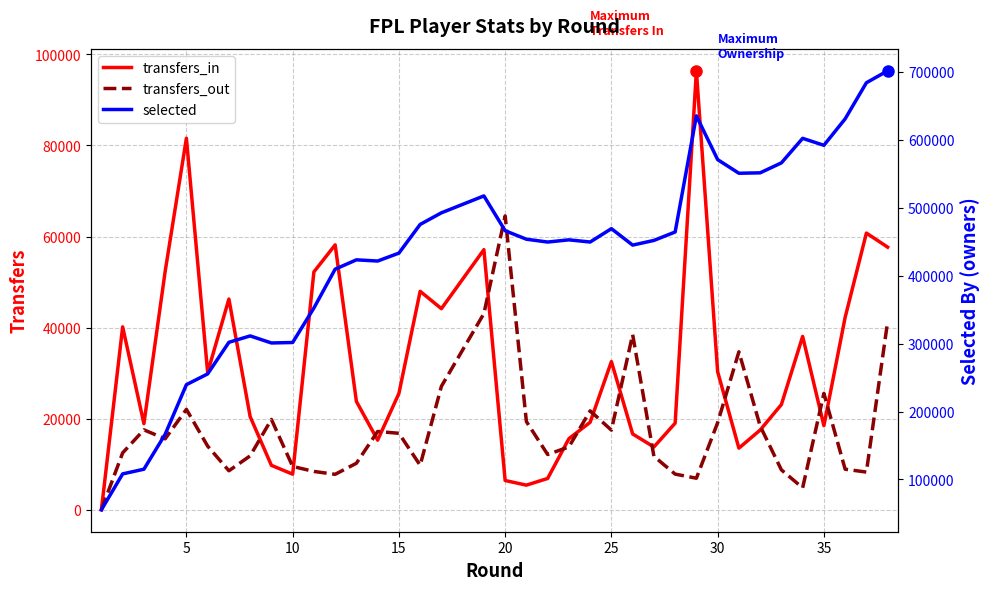

How many interior local peaks does the transfers_out series have?

9